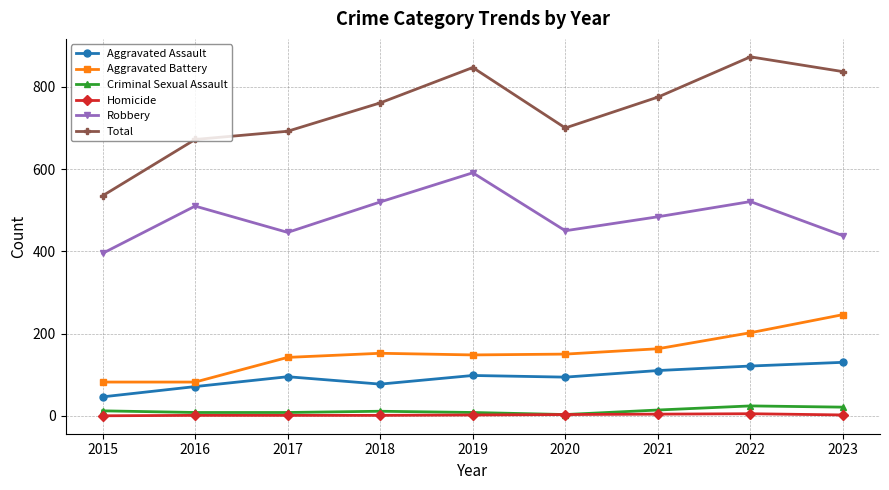

What is the value of the Total point at the 8th from the left?

873